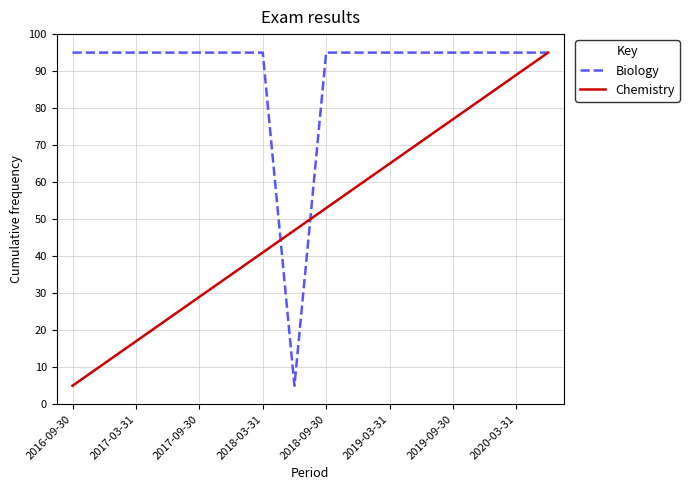

What is the highest value of the Chemistry series?

95